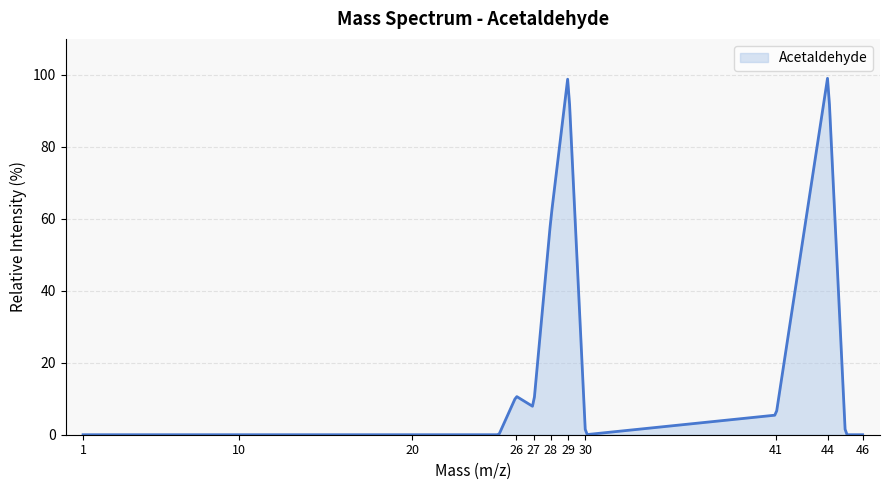

What is the difference between the maximum and minimum values?

99.0